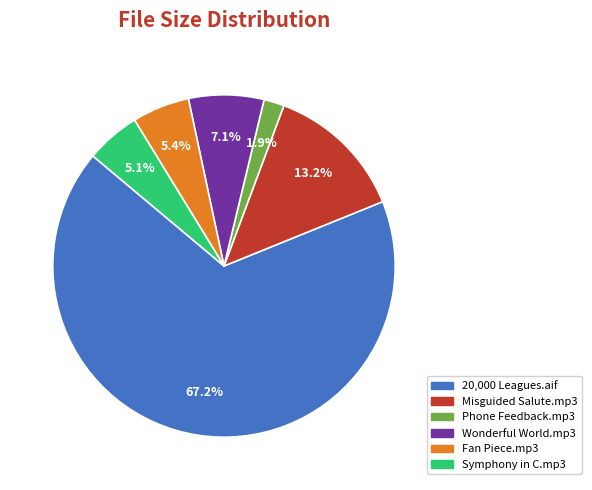

Is there a majority slice in this chart?

Yes